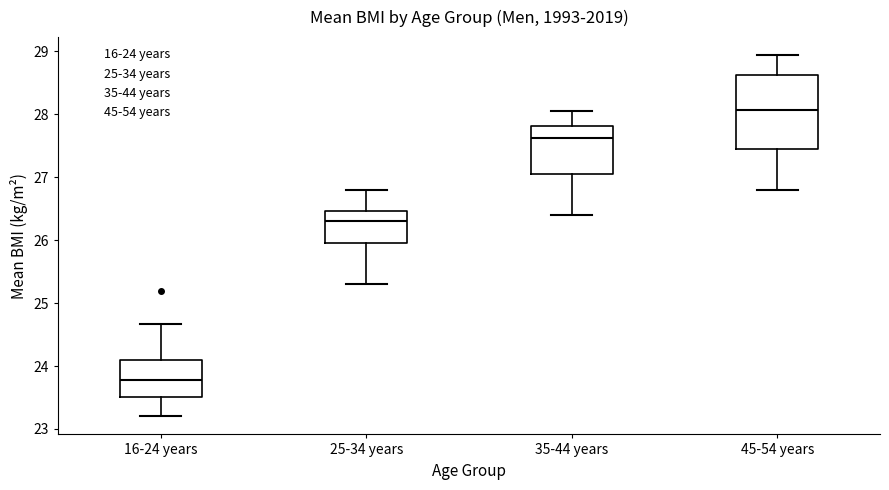

Which box's median line is the lowest?

16-24 years